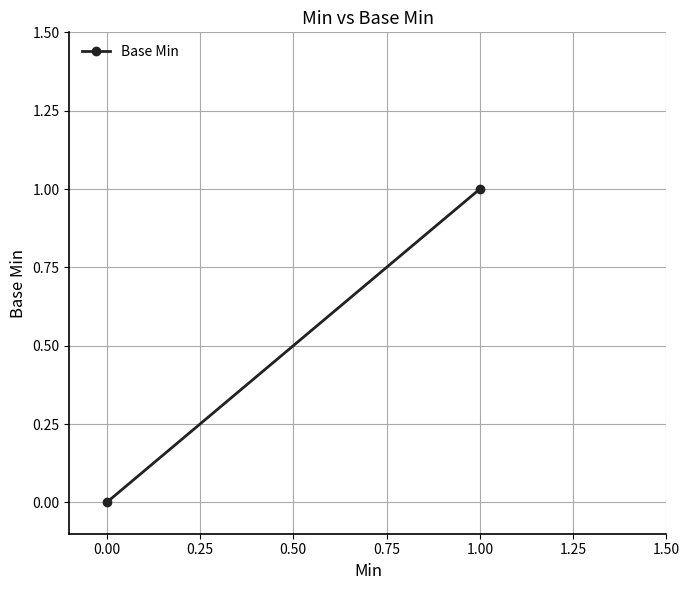

Count the values in the range 0 to 1.

2